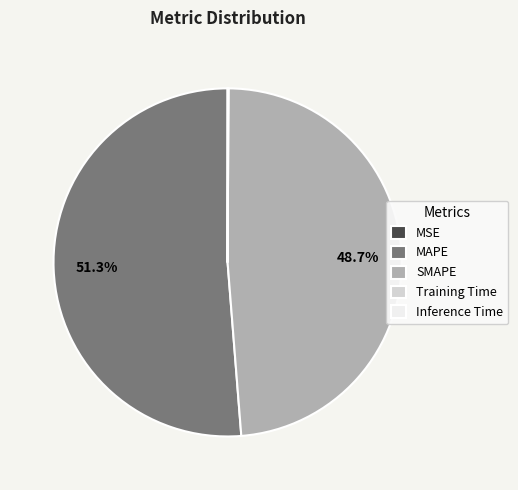

Is MAPE the majority of the pie?

Yes